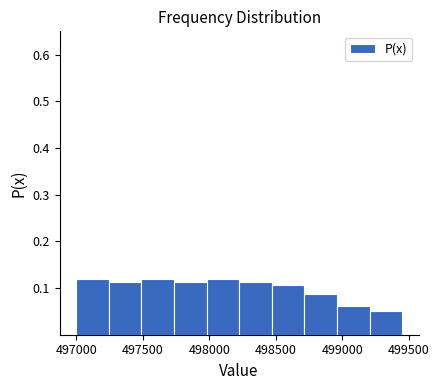

Reading left to right, transcribe this chart: for each bar, give the range it covers on the x-axis and its height. Neither the bar edges nor the heights are printed on the chart, so give them approximately, as read against the axes.

497000 to 497250: 0.12
497250 to 497500: 0.11
497500 to 497750: 0.12
497750 to 498000: 0.11
498000 to 498200: 0.12
498200 to 498450: 0.11
498450 to 498700: 0.11
498700 to 498950: 0.09
498950 to 499200: 0.06
499200 to 499450: 0.05